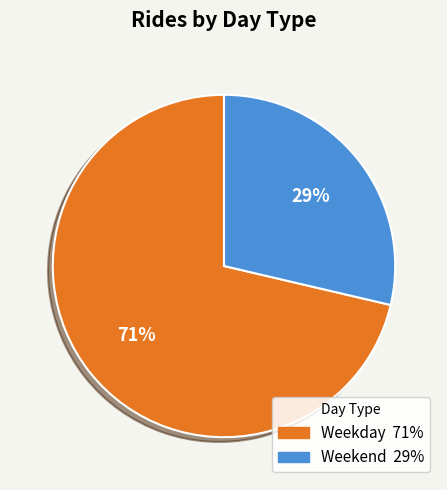

Rank the categories by value from highest to lowest.

Weekday, Weekend